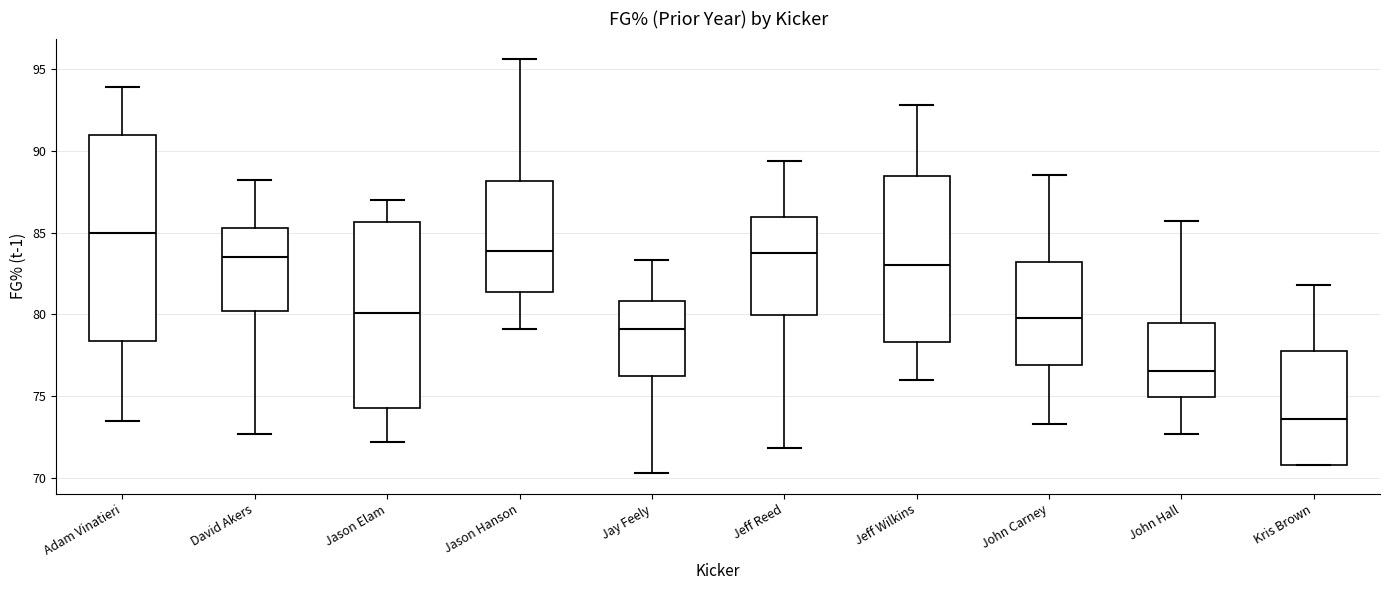

Comparing the boxes themselves (not the whiskers), which one is the tallest?

Adam Vinatieri